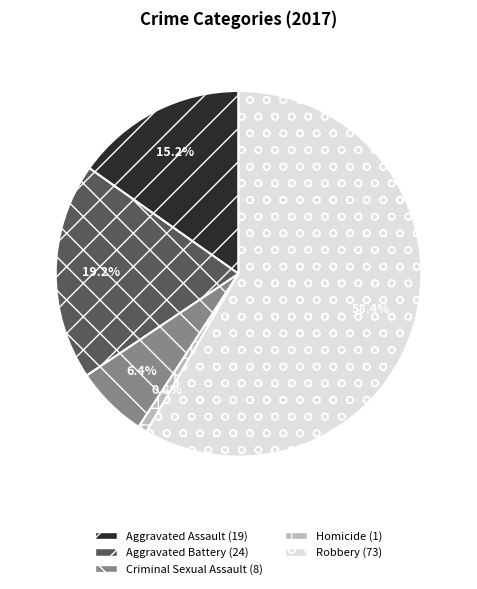

To the nearest percent, what percentage of the pie is Homicide?

1%